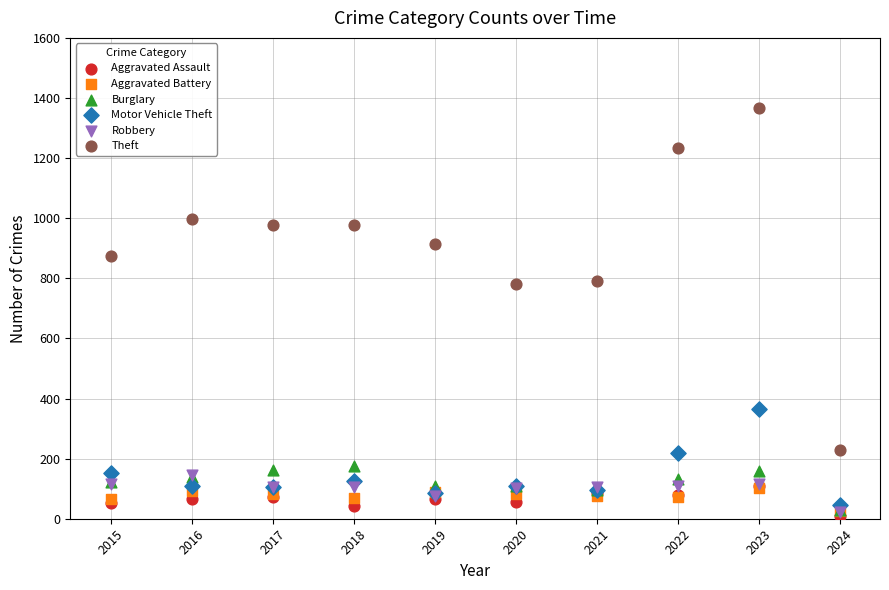

Which series contains the lowest Y value?

Aggravated Assault